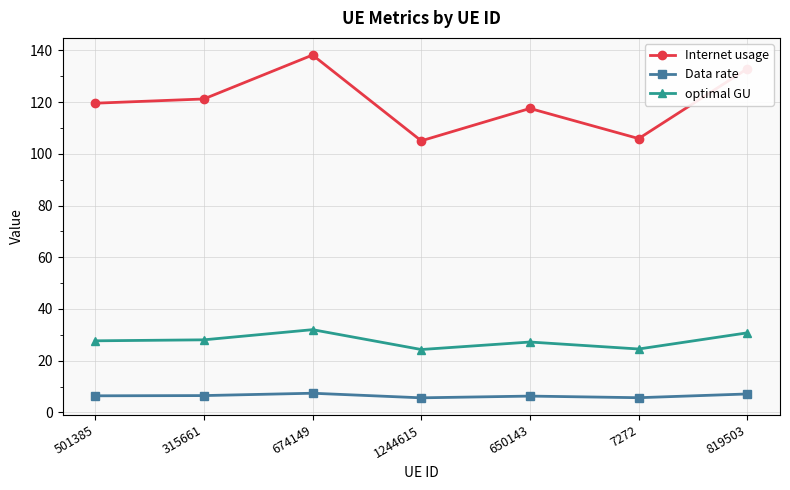

List the series in order of their overall mean, lowest first.

Data rate, optimal GU, Internet usage